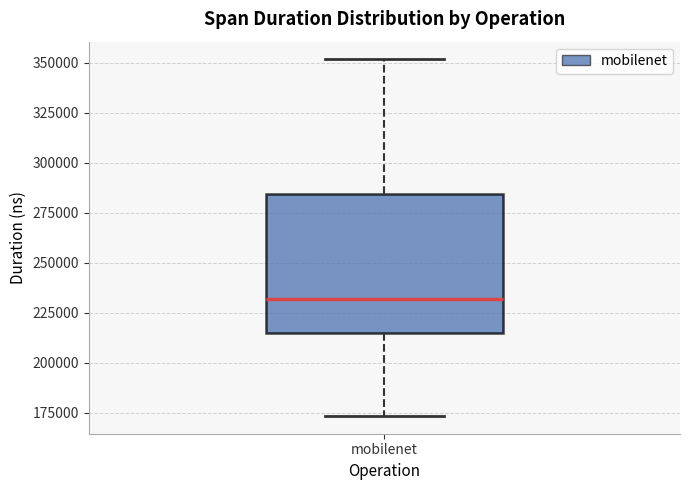

Where does the lower whisker of the box for mobilenet end on the y-axis? The values are not printed on the chart, so give them approximately, as read against the axis.

175000